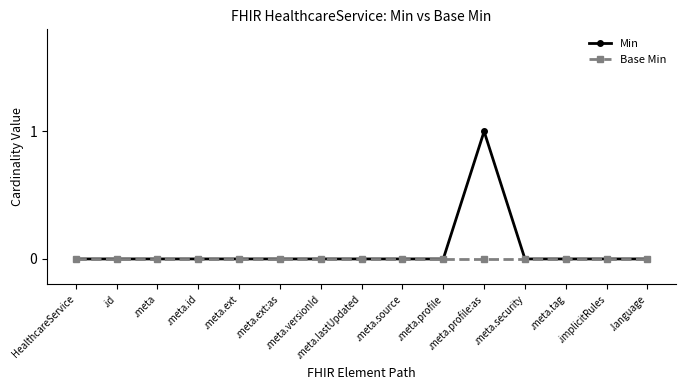

Which series has the largest range (max minus min)?

Min